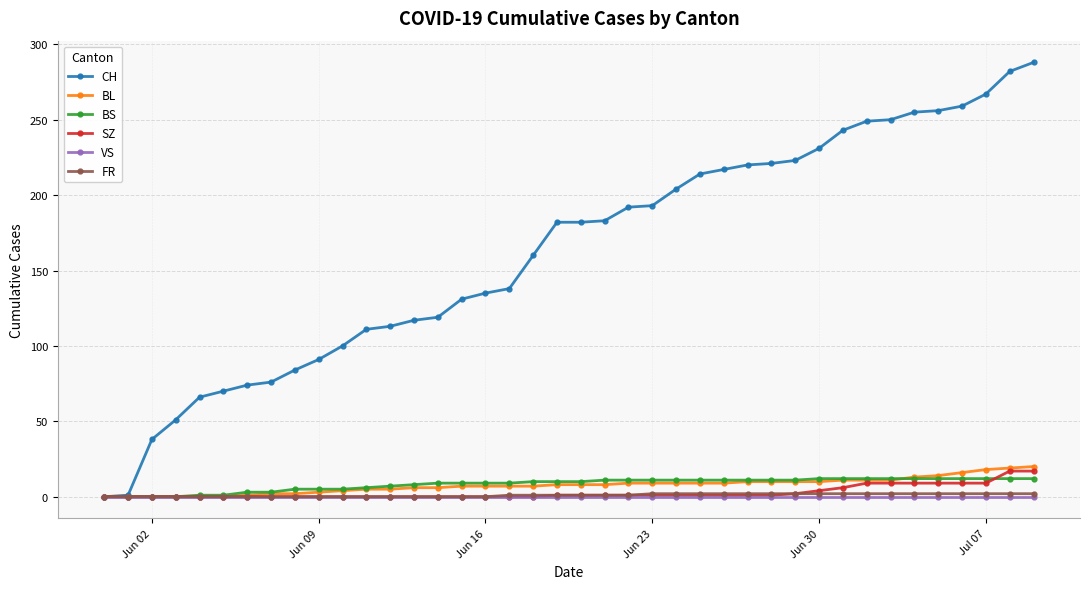

At how many categories does at least one series exceed 44?

37